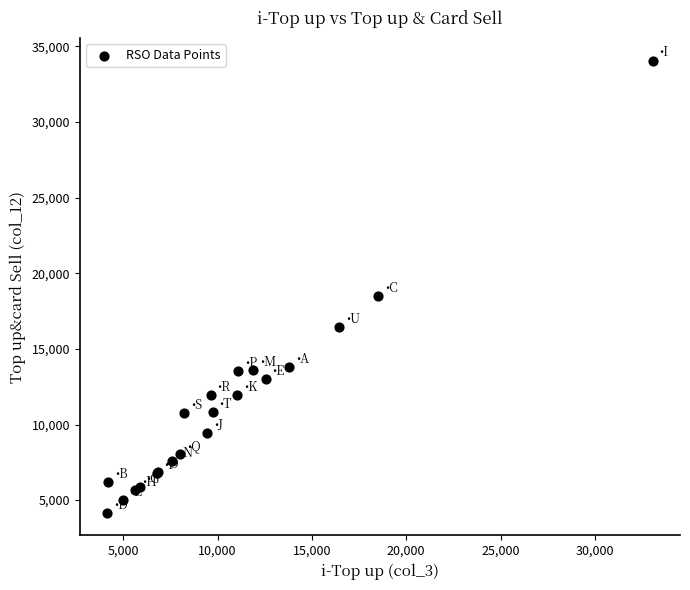

What Y value in the scatter plot is closest to 19116?

18495